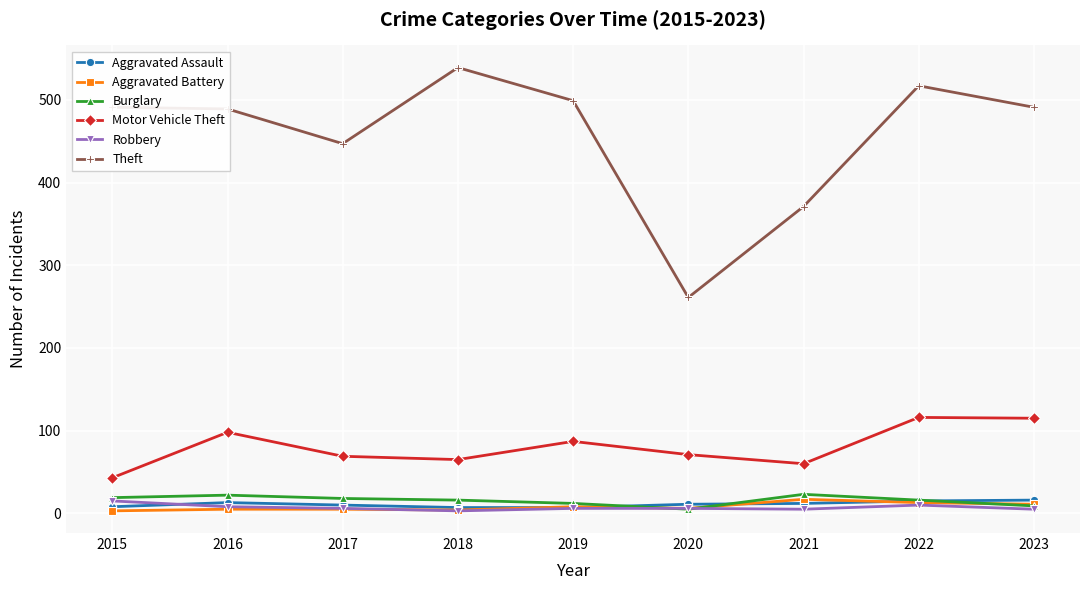

True or false: Motor Vehicle Theft and Aggravated Battery cross at least once.

False